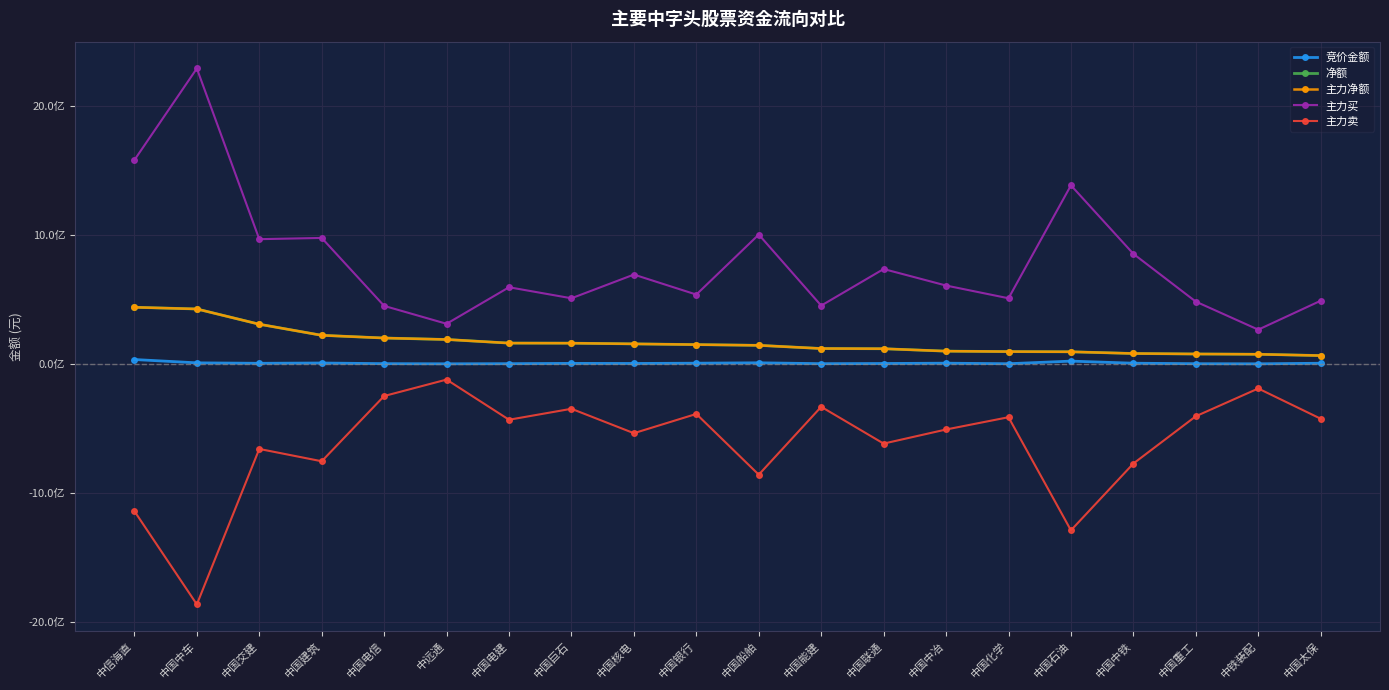

Where does the 净额 series first go above 149455984?

中信海直